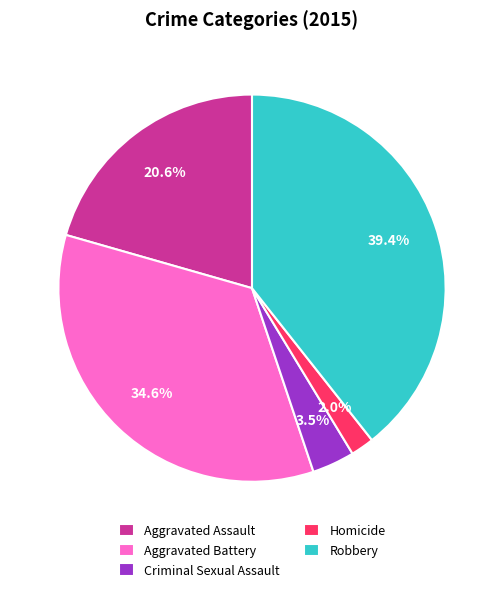

To the nearest percent, what is the combined percentage of Aggravated Battery and Robbery?

74%